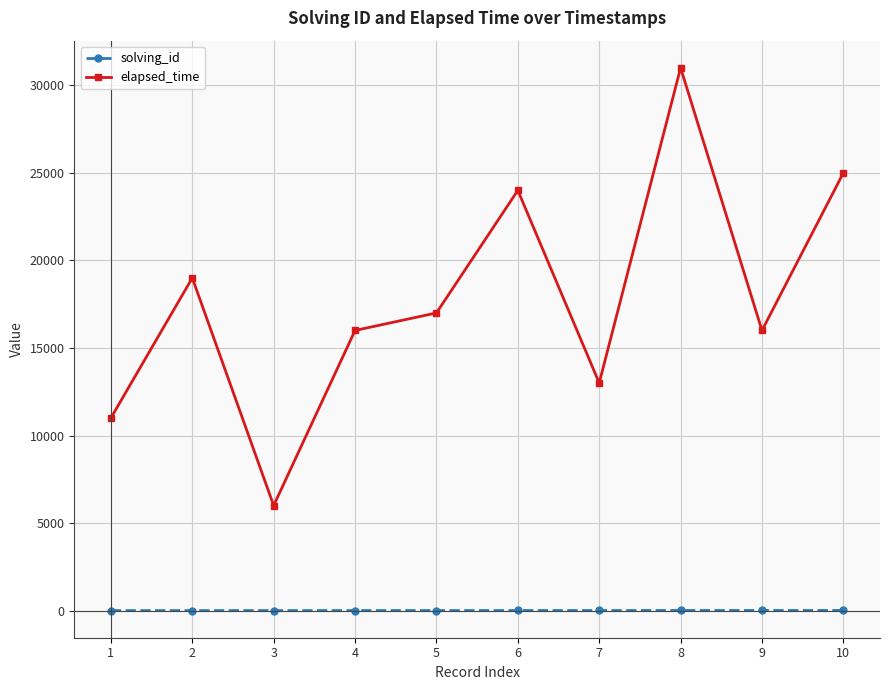

True or false: solving_id and elapsed_time cross at least once.

False